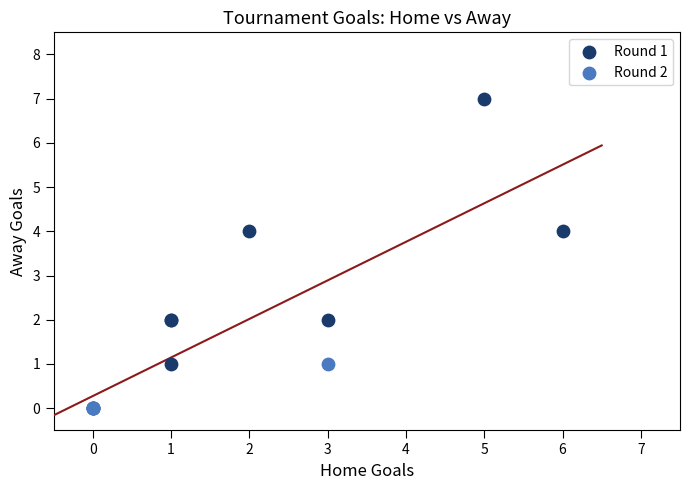

Which series has the widest spread of Y values?

Round 1